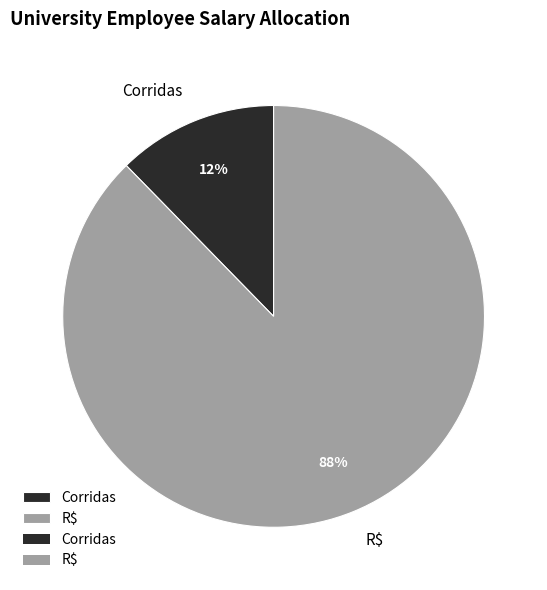

What is the ratio of the value at Corridas to the value at R$?

0.1